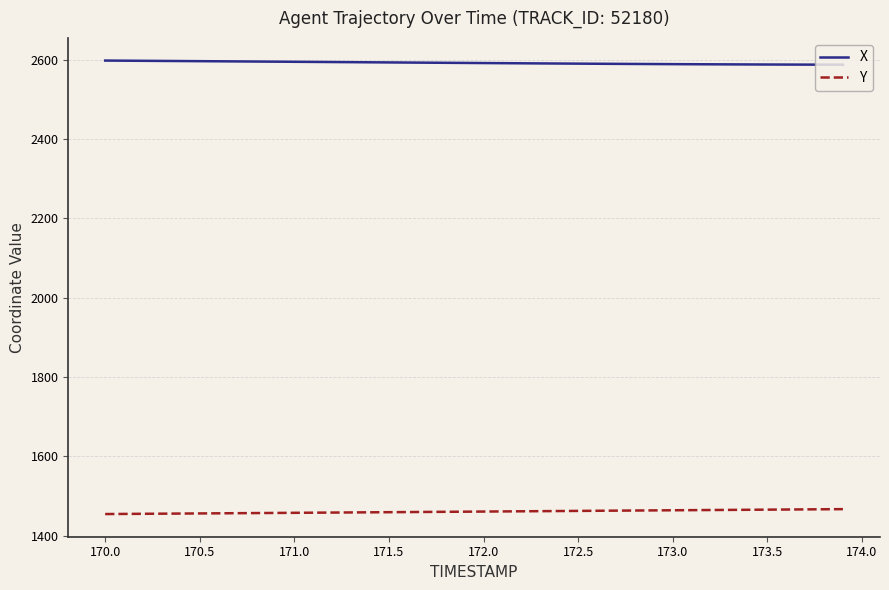

True or false: X and Y cross at least once.

False